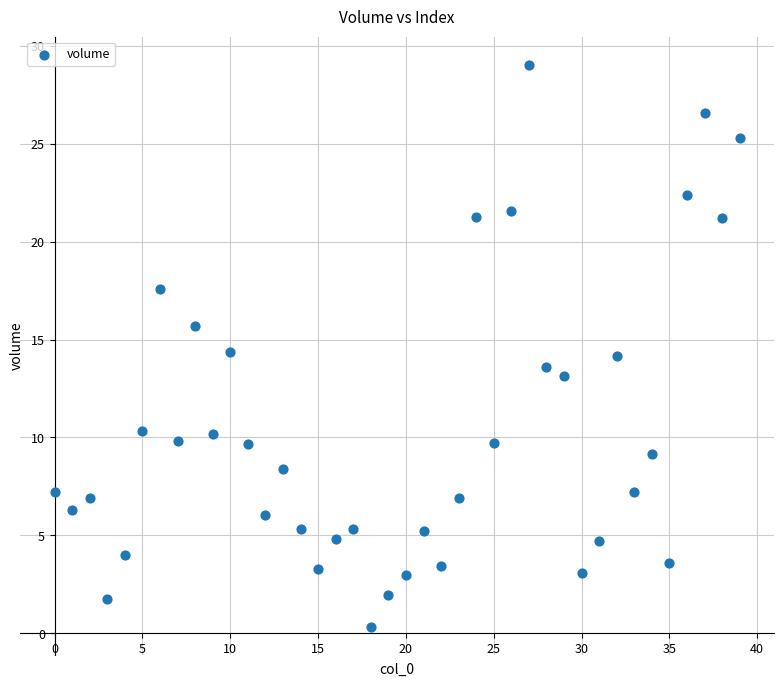

What is the range of Y values (max minus min)?

28.7